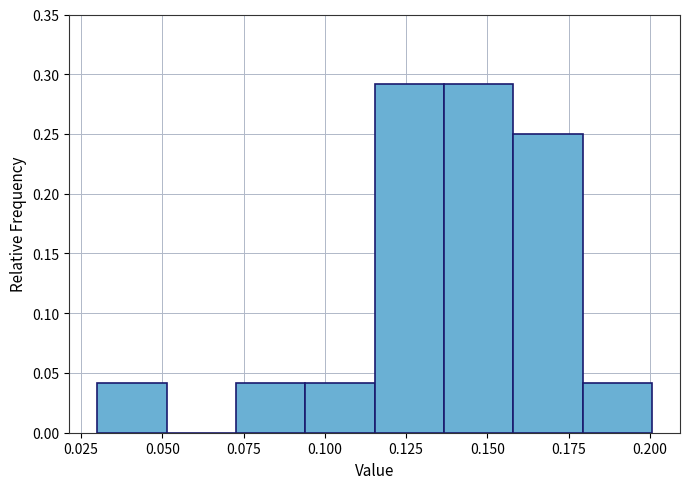

Reading left to right, list every bar in this chart as the range it spans on the x-axis followed by its height. Neither the bar edges nor the heights are printed on the chart, so give them approximately, as read against the axes.

0.030 to 0.050: 0.04
0.050 to 0.075: 0
0.075 to 0.095: 0.04
0.095 to 0.115: 0.04
0.115 to 0.135: 0.29
0.135 to 0.160: 0.29
0.160 to 0.180: 0.25
0.180 to 0.200: 0.04